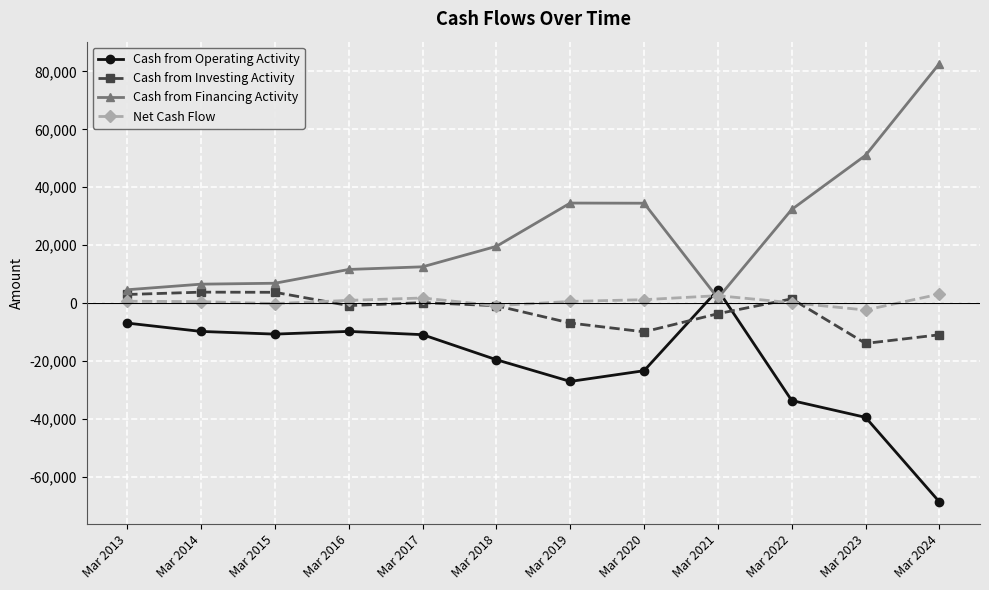

Does the chart have visible grid lines?

Yes